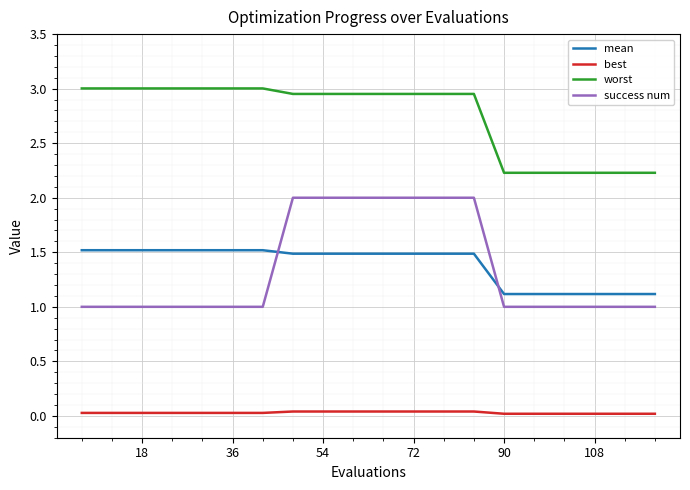

Rank the series by their maximum value, from highest to lowest.

worst, success num, mean, best